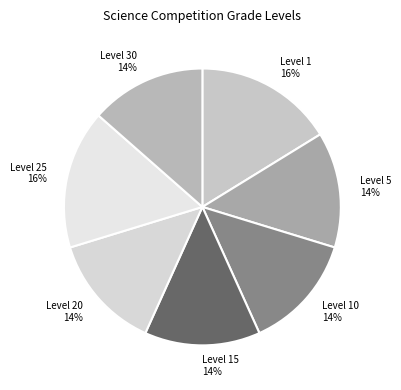

How many slices are in this pie chart?

7